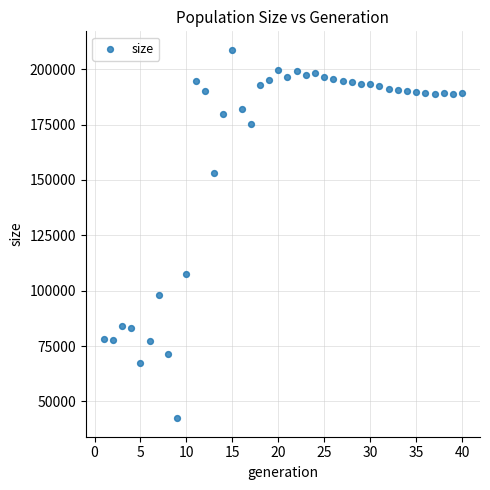

What is the range of X values (max minus min)?

39